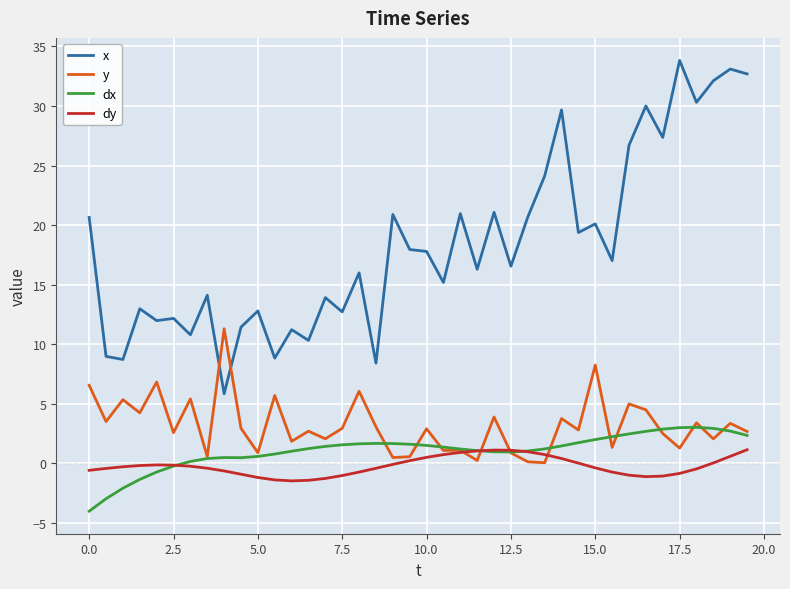

True or false: y has more than 2 points higher than both neighbors.

True